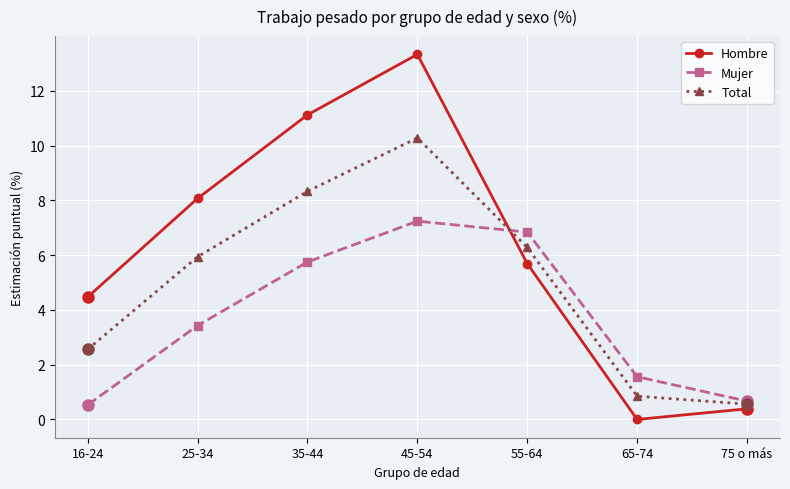

In Total, how many points are higher than both neighbors (excluding endpoints)?

1